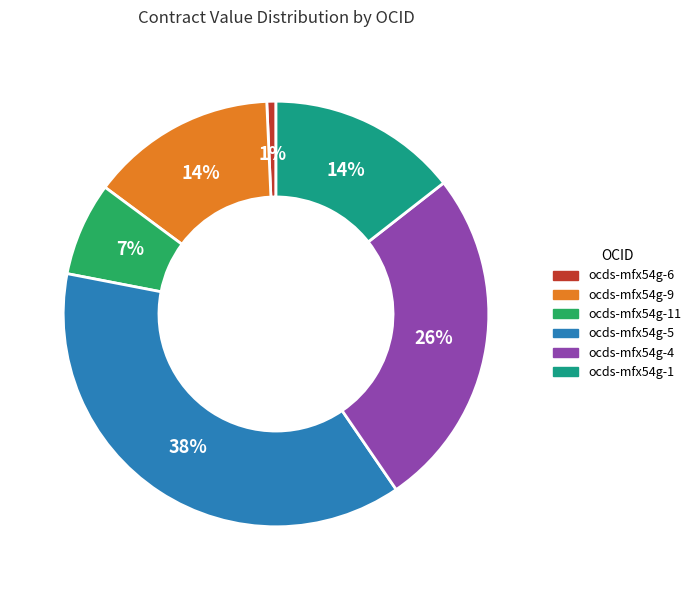

How many segments does this pie chart have?

6